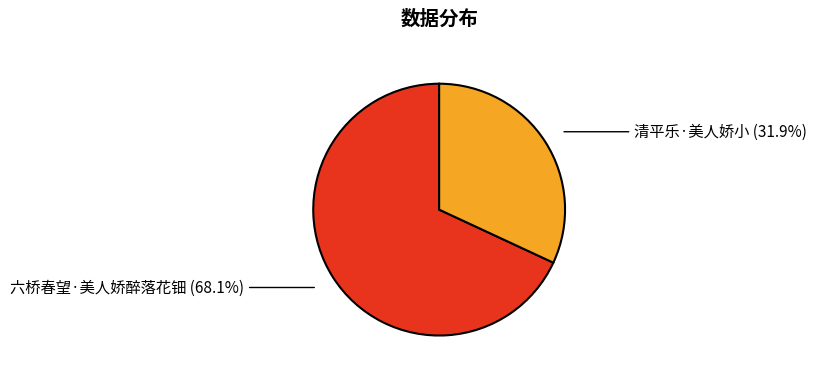

How many slices are in this pie chart?

2